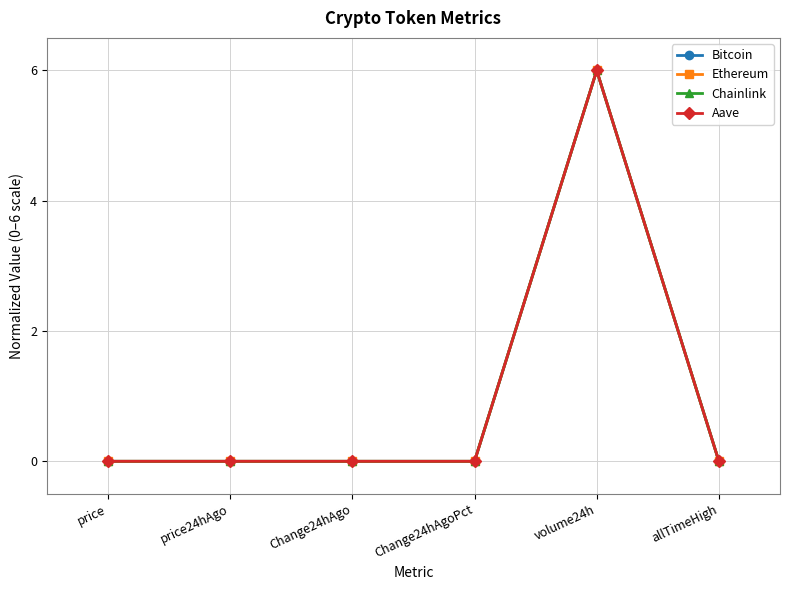

True or false: Aave has more than 1 interior local peaks.

True